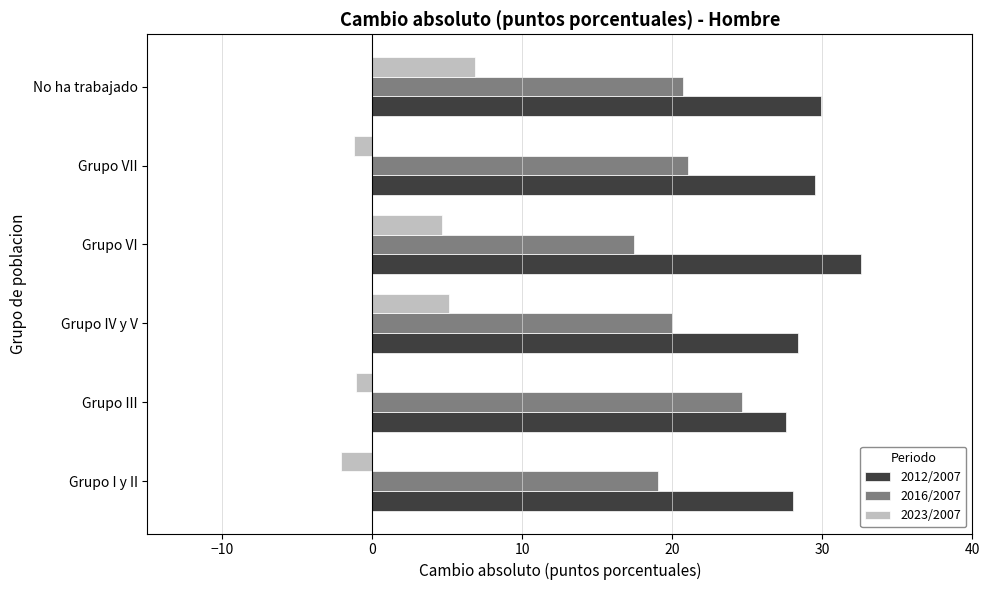

Which series has the largest range (max minus min)?

2023/2007